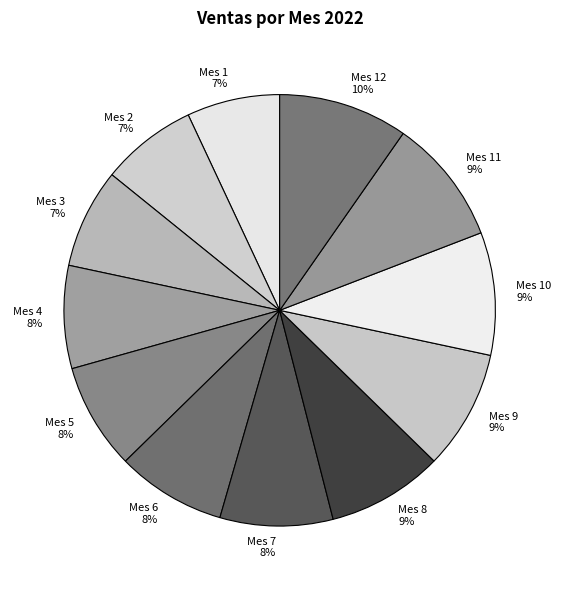

To the nearest percent, what is the average slice percentage?

8%